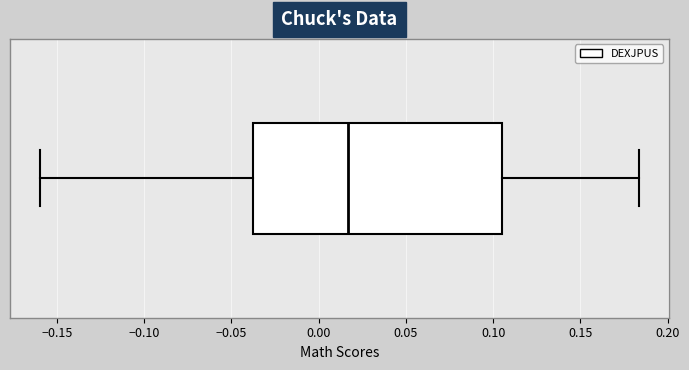

Where does the median line of the box sit on the x-axis? The values are not printed on the chart, so give them approximately, as read against the axis.

0.015